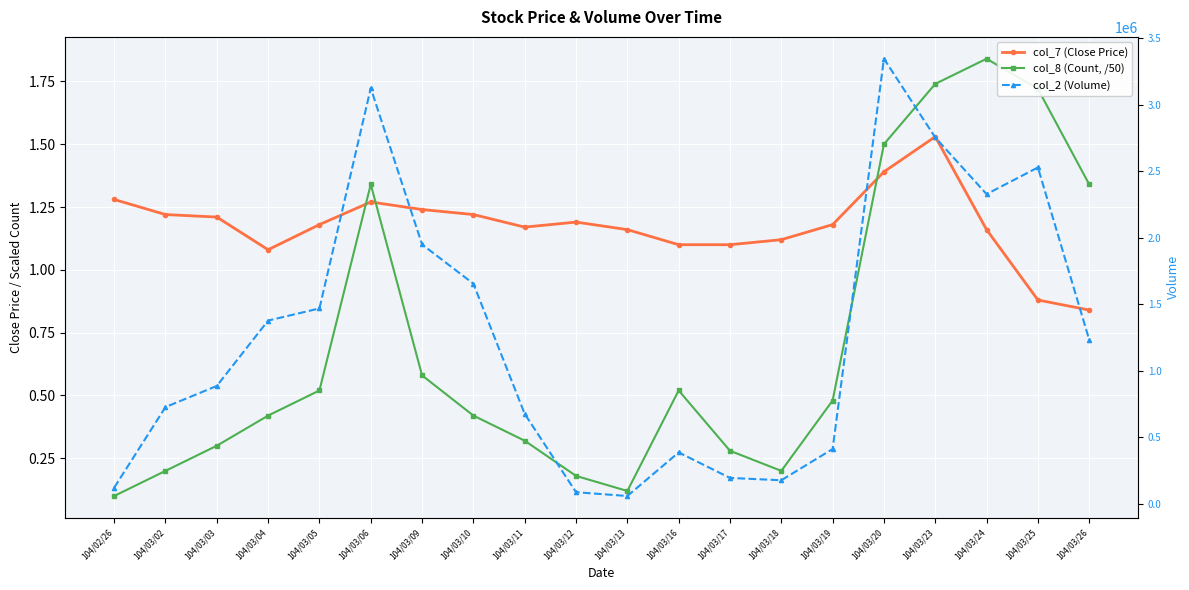

At which category does col_7 (Close Price) reach its first local peak?

104/03/06